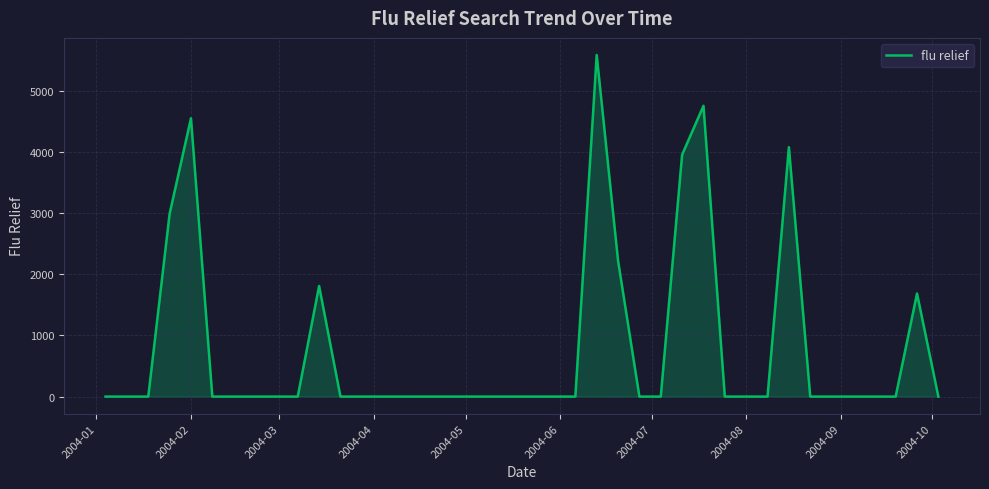

What is the difference between the maximum and minimum values?

5589.5